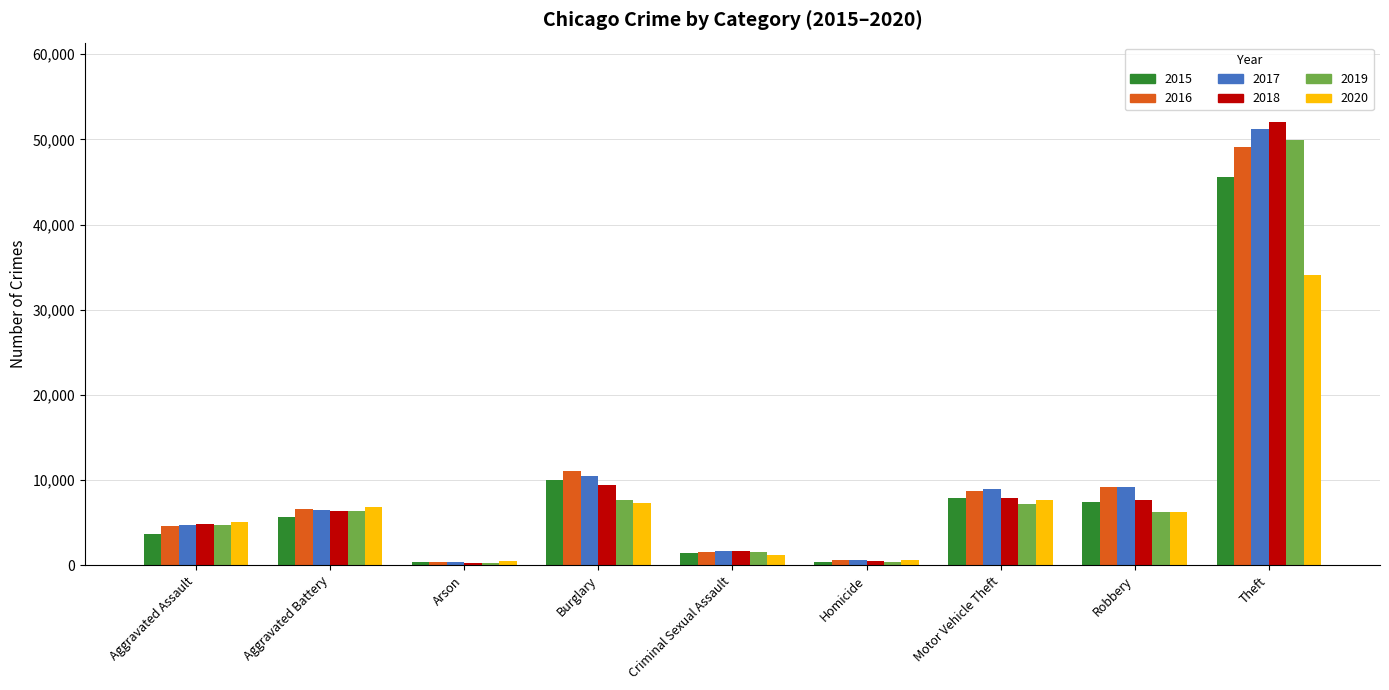

Between Aggravated Battery and Burglary, which series saw the biggest shift?

2016